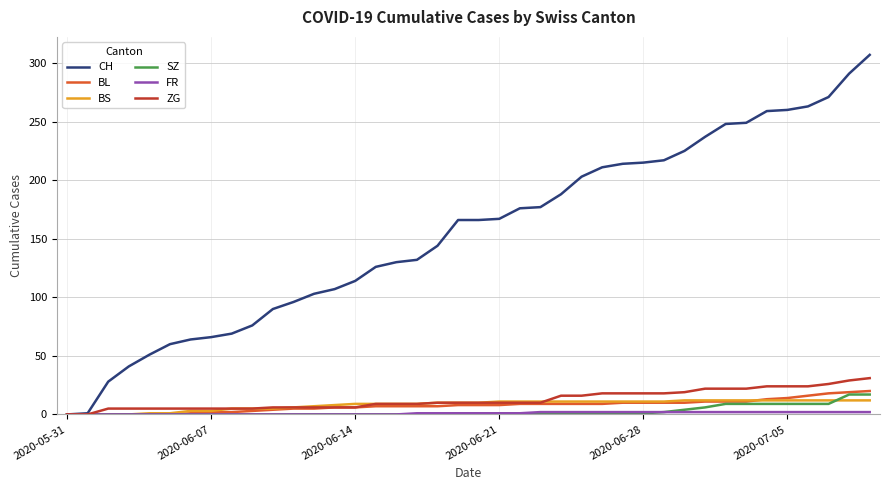

What is the maximum value for ZG?

31